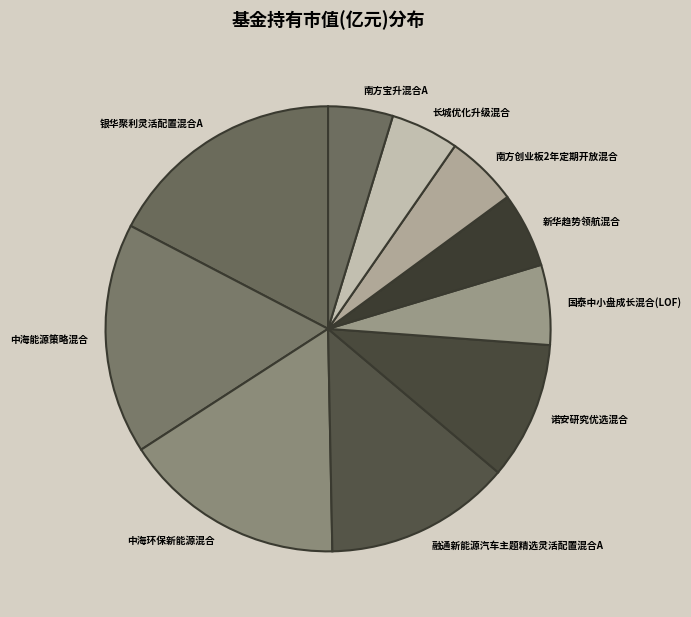

Is it true that 银华聚利灵活配置混合A is 17% of the pie?

True